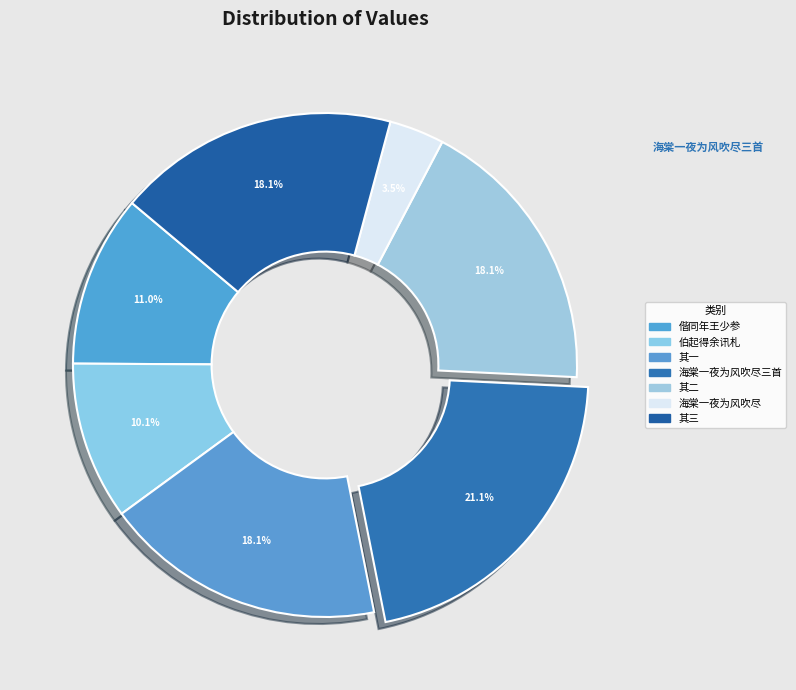

Rank the categories by value from lowest to highest.

海棠一夜为风吹尽, 伯起得余讯札黏之屏上夜为风雨所摧成诗见贻聊尔谢答, 偕同年王少参联舟至留城夜为风浪所挠示以佳叶次韵呈答, 海棠一夜为风吹尽三首 其三, 海棠一夜为风吹尽三首 其二, 海棠一夜为风吹尽三首 其一, 海棠一夜为风吹尽三首